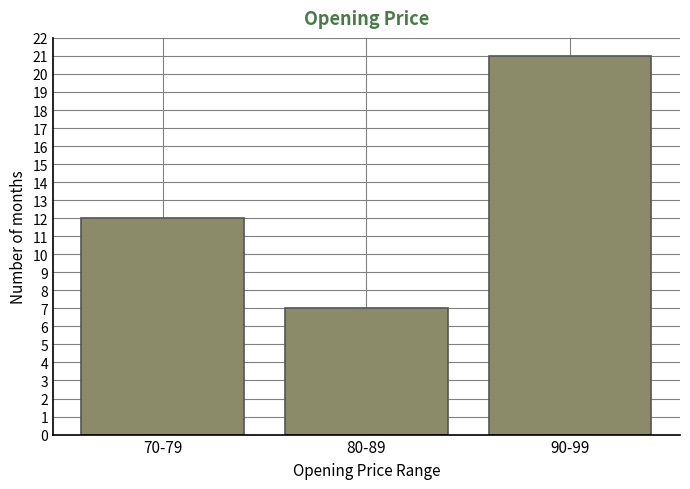

Reading left to right, extract all data points from this chart.

70-79=12	80-89=7	90-99=21